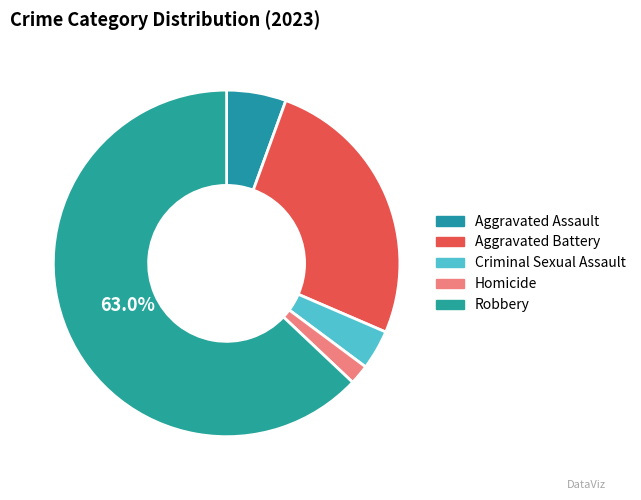

How many slices are in this pie chart?

5